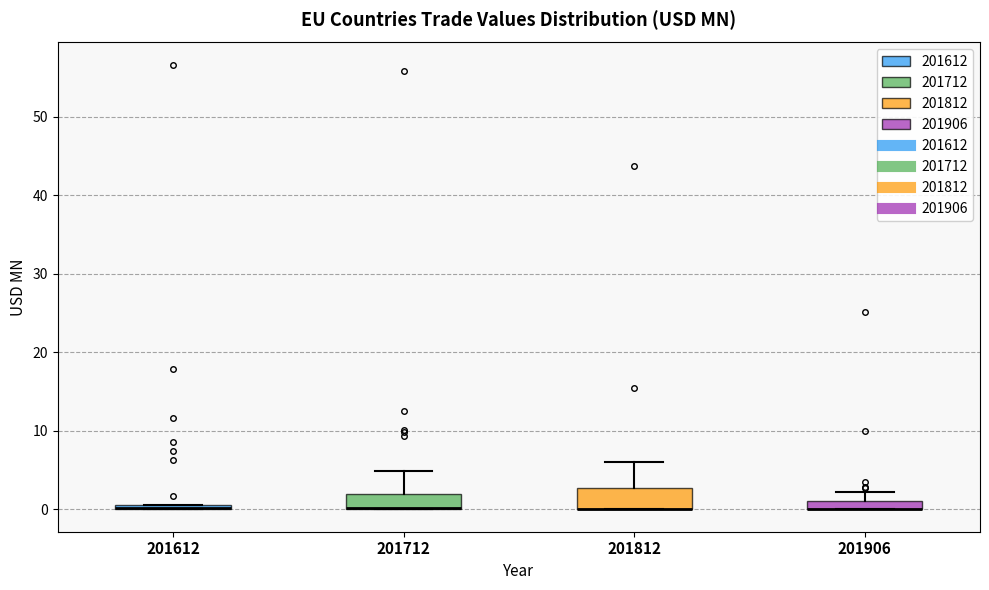

Where is the upper edge of the box at x = 201812 on the y-axis? The values are not printed on the chart, so give them approximately, as read against the axis.

3